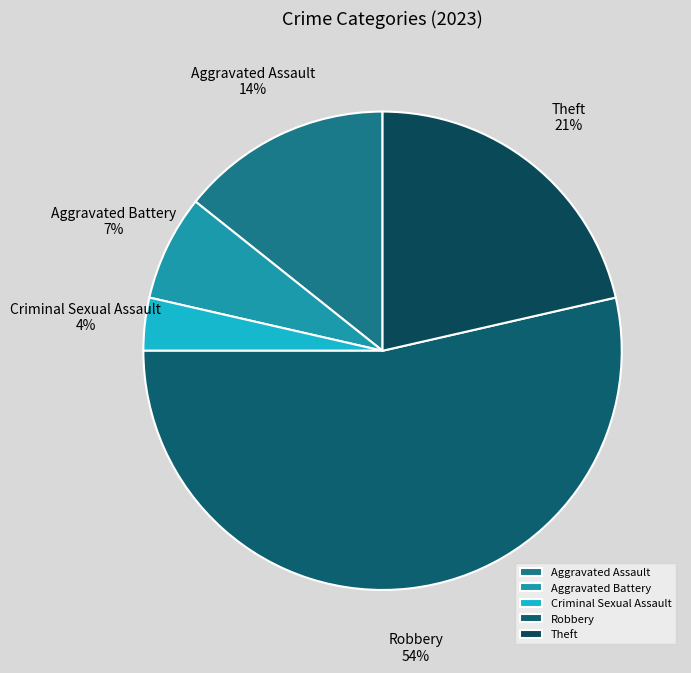

How many segments does this pie chart have?

5